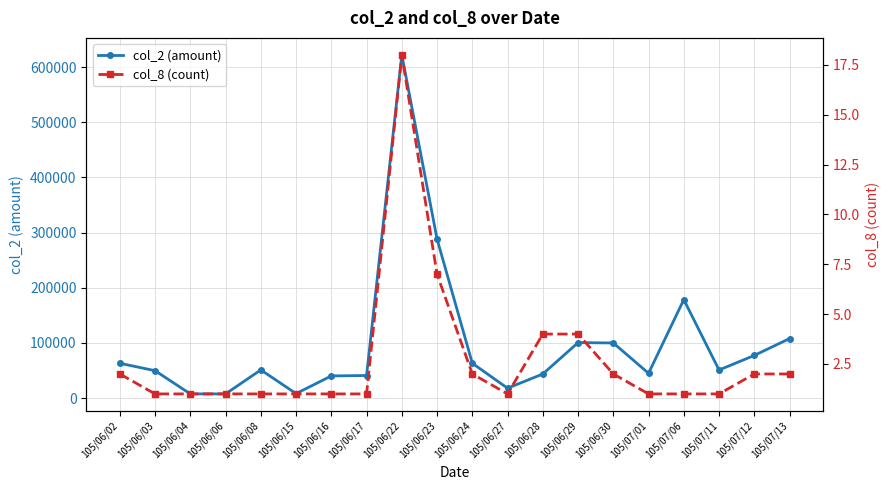

Does the chart display data point markers on the line(s)?

Yes